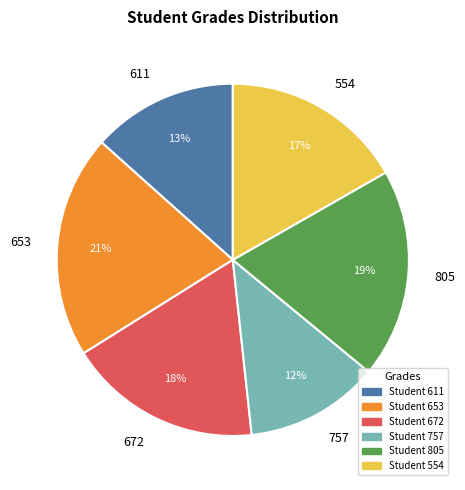

Which category has the biggest portion of the pie?

653